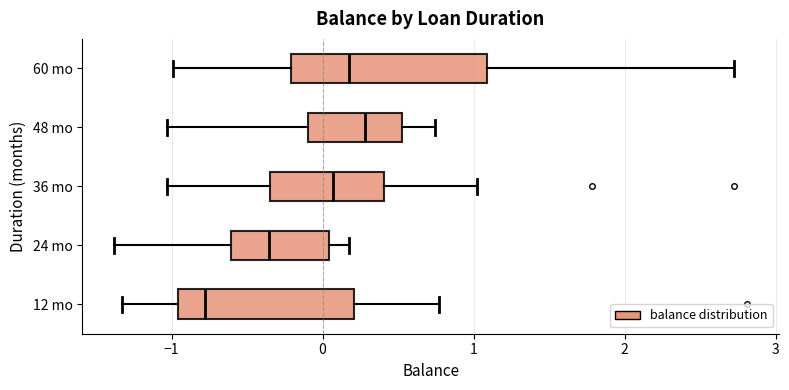

Where is the left edge of the box for 48 mo on the x-axis? The values are not printed on the chart, so give them approximately, as read against the axis.

-0.1